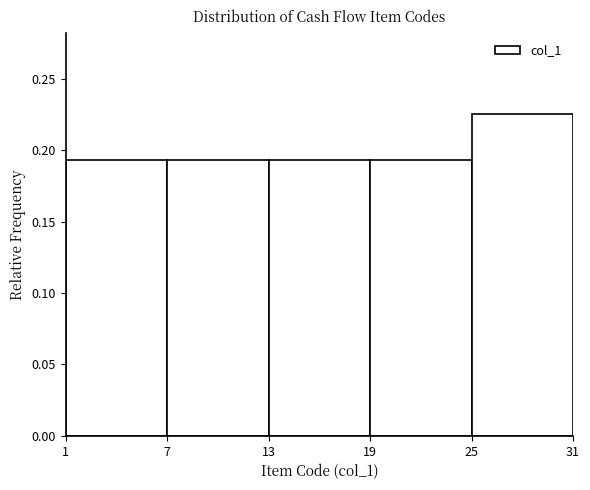

Reading left to right, transcribe this chart: for each bar, give the range it covers on the x-axis and its height. The values are not printed on the chart, so give them approximately, as read against the axis.

1 to 7: 0.195
7 to 13: 0.195
13 to 19: 0.195
19 to 25: 0.195
25 to 31: 0.225